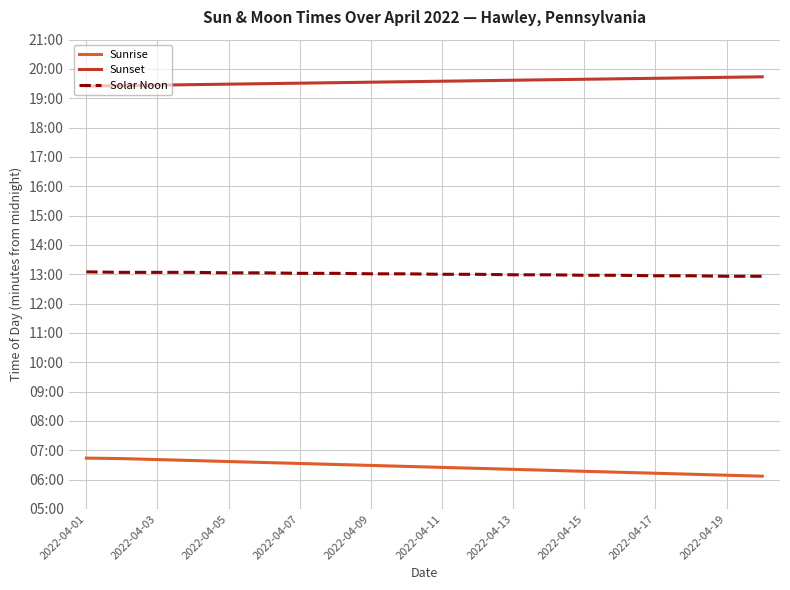

What are all the series names shown in the legend?

Sunrise, Sunset, Solar Noon